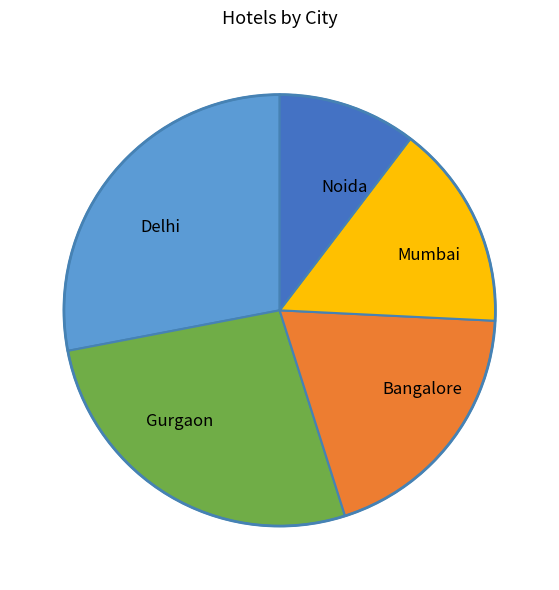

Is it true that Noida is 1% of the pie?

False